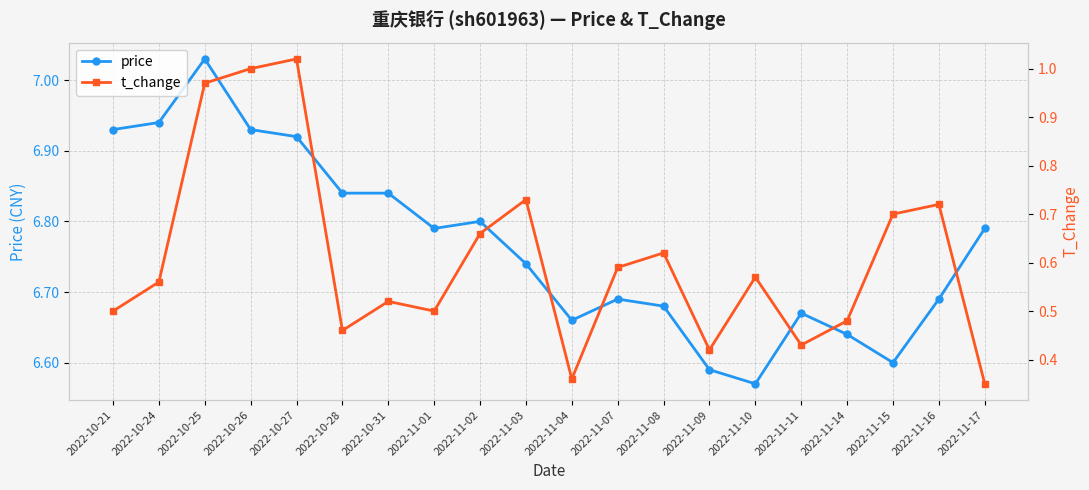

True or false: t_change and price cross at least once.

False